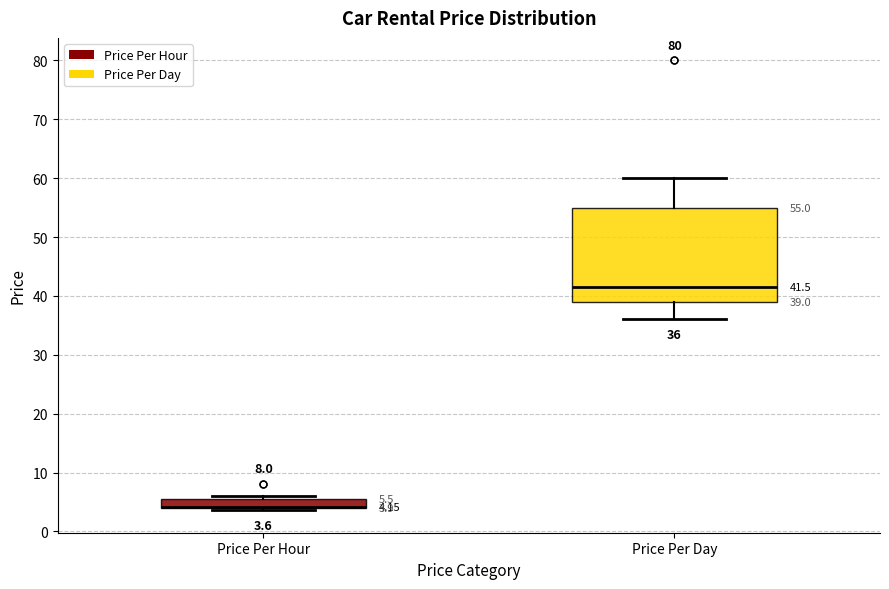

Which box is the tallest, from its lower edge to its upper edge?

Price Per Day